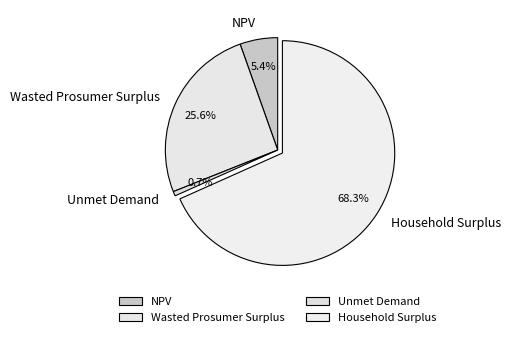

Combined, do Wasted Prosumer Surplus and Unmet Demand account for over 50%?

No